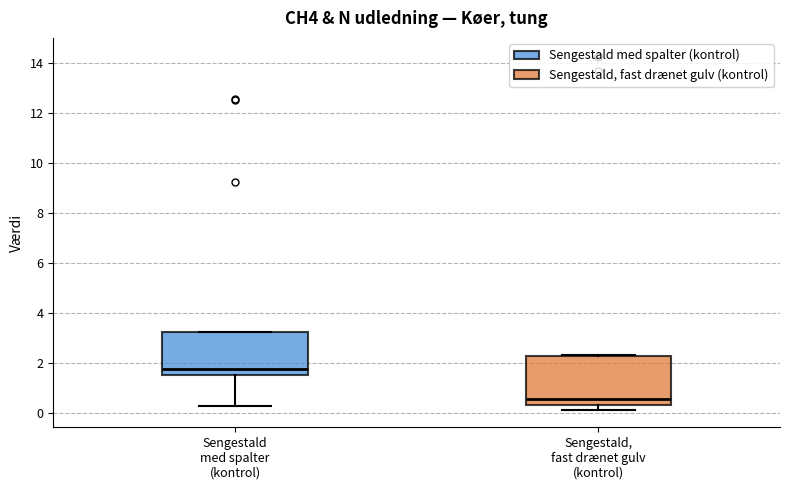

Reading left to right, read every box against the y-axis: the position of its median line, the range the box covers, and the ends of its whiskers. The values are not printed on the chart, so give them approximately, as read against the axis.

Sengestald med spalter (kontrol): median 1.8, box 1.6 to 3.2, whiskers 0.4 to 3.2
Sengestald, fast drænet gulv (kontrol): median 0.6, box 0.4 to 2.4, whiskers 0.2 to 2.4